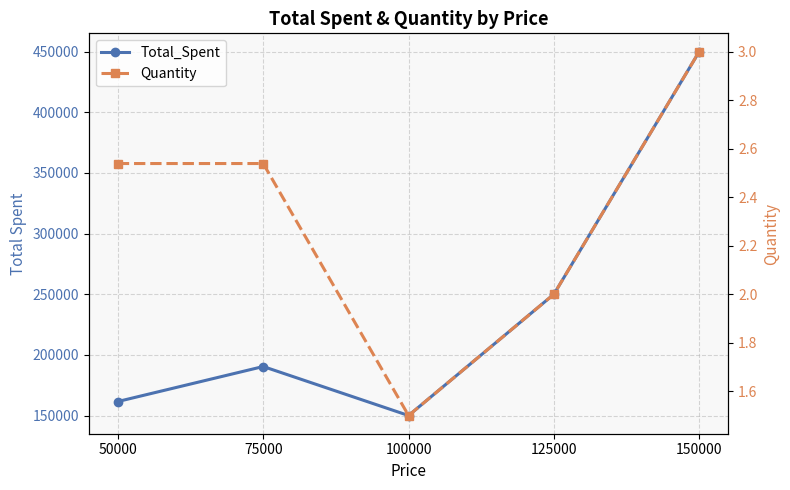

Reading left to right, list all the values displayed in this chart.

Total_Spent: 50000=161538.5	75000=190384.6	100000=150000.0	125000=250000.0	150000=450000.0
Quantity: 50000=2.5	75000=2.5	100000=1.5	125000=2.0	150000=3.0